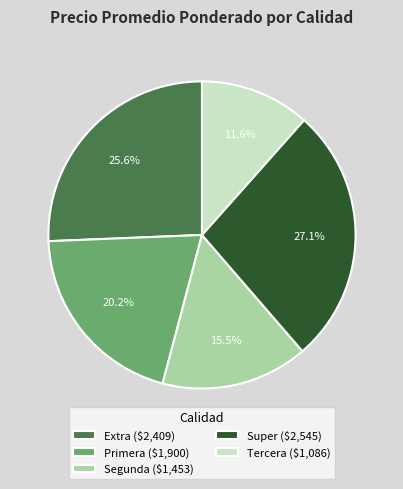

How many segments does this pie chart have?

5